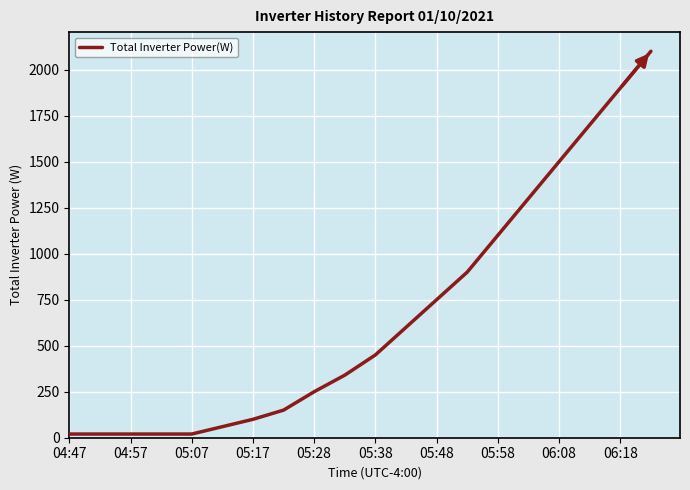

What is the difference between the maximum and minimum values?

2080